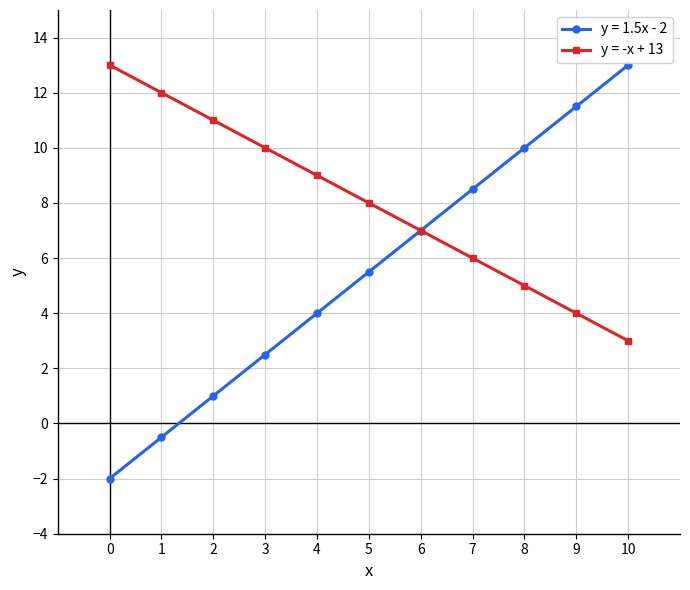

Reading left to right, extract all data points from this chart.

y = 1.5x - 2: -2.0	-0.5	1.0	2.5	4.0	5.5	7.0	8.5	10.0	11.5	13.0
y = -x + 13: 13.0	12.0	11.0	10.0	9.0	8.0	7.0	6.0	5.0	4.0	3.0